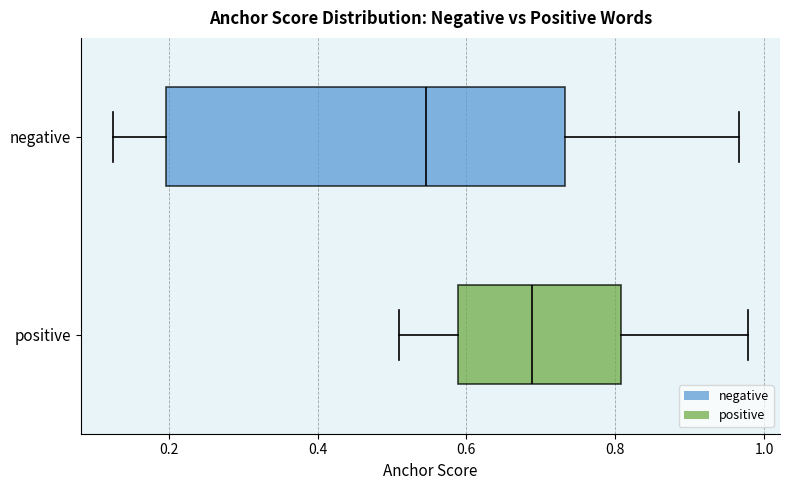

Which box's median line is the furthest to the left?

negative